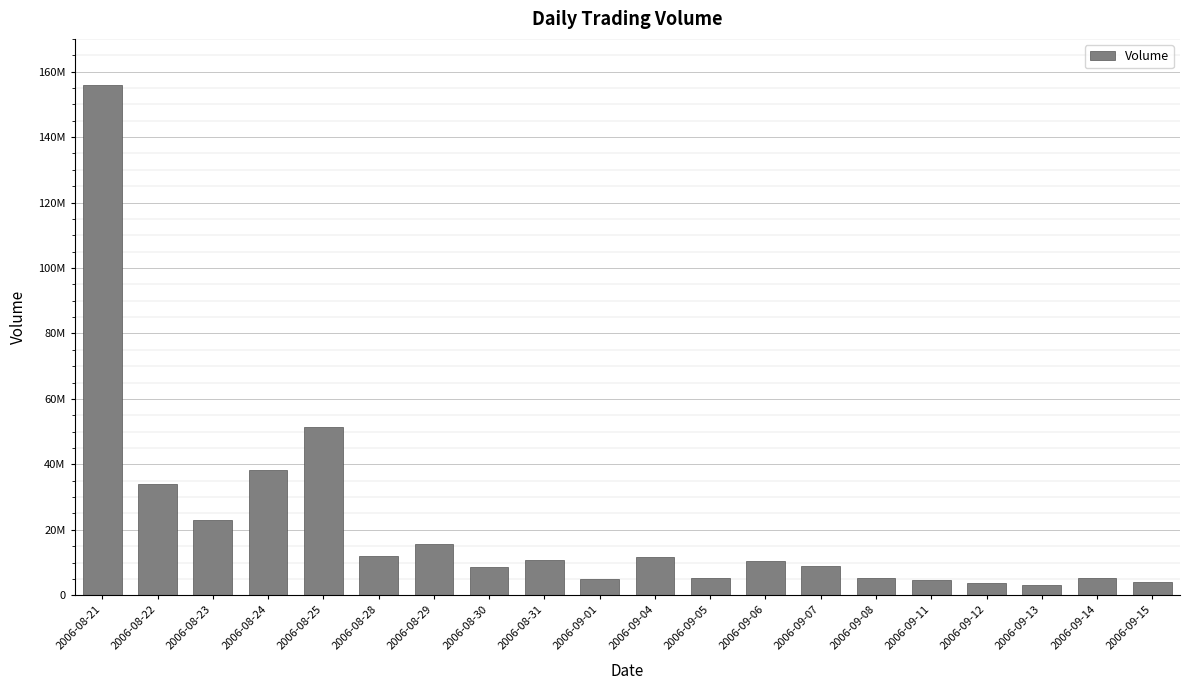

What is the difference between the maximum and minimum values?

152640222